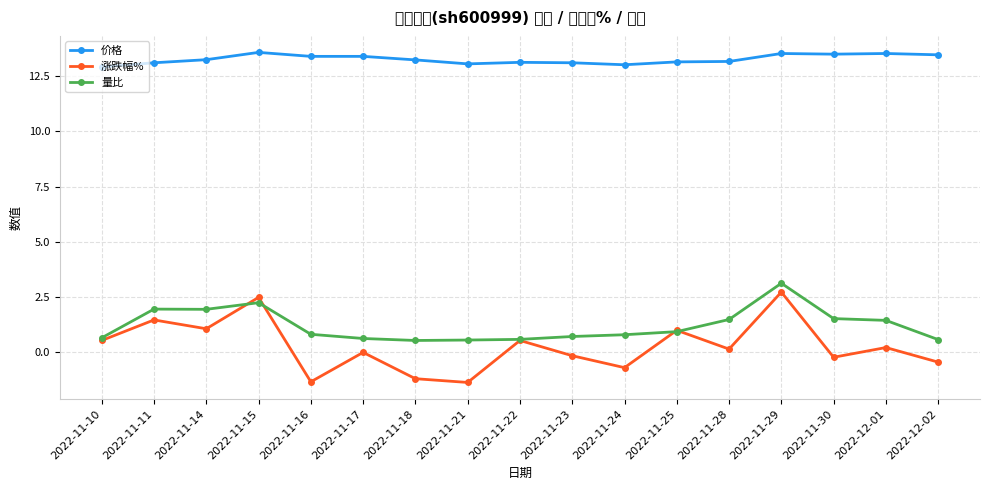

At which label is 价格 closest to 13?

2022-11-24